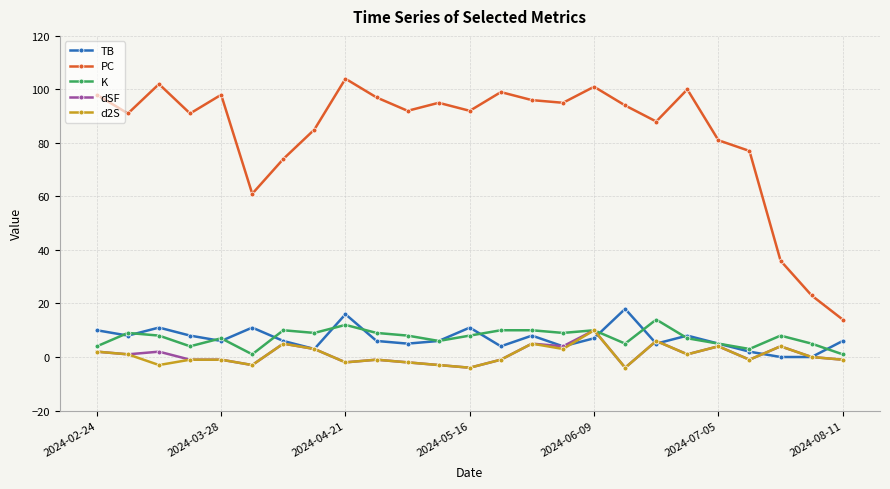

True or false: TB and K cross at least once.

True